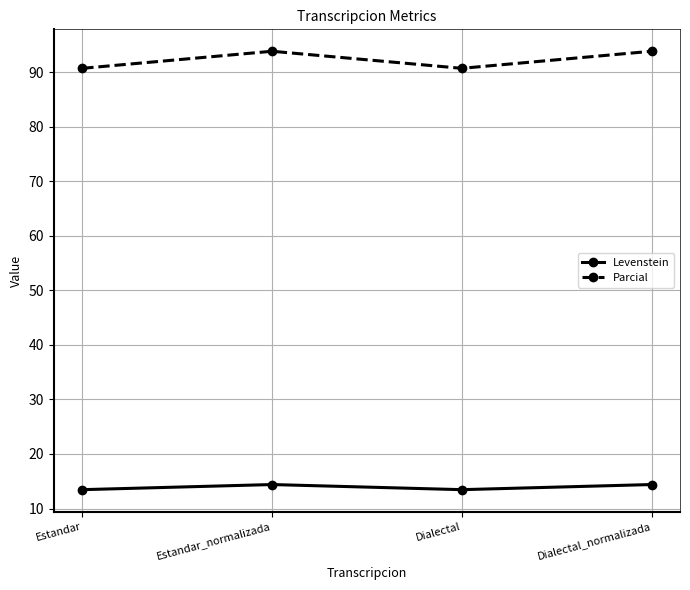

What is the minimum value for Parcial?

90.7